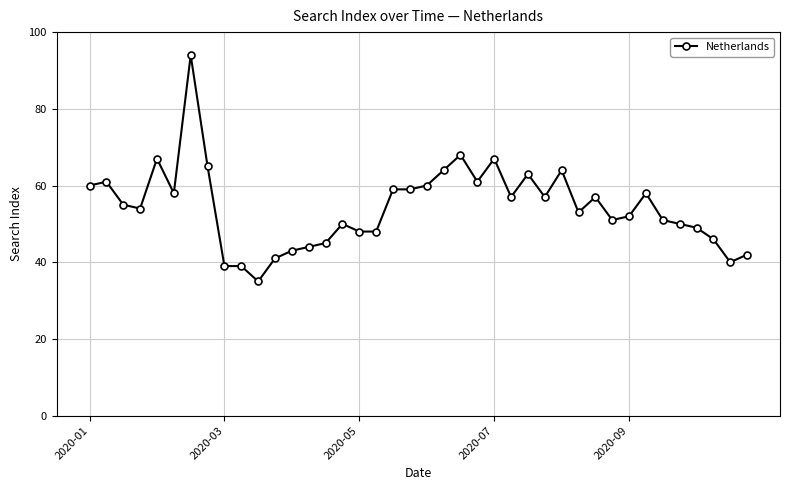

What is the greatest value displayed?

94